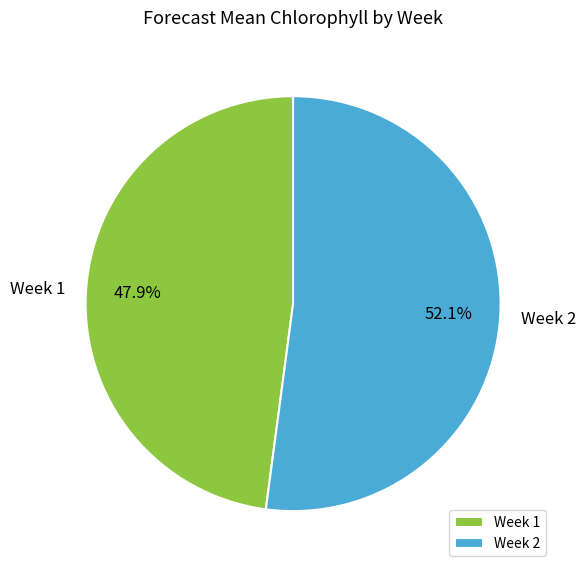

What percentage is NOT represented by Week 2?

47.9%